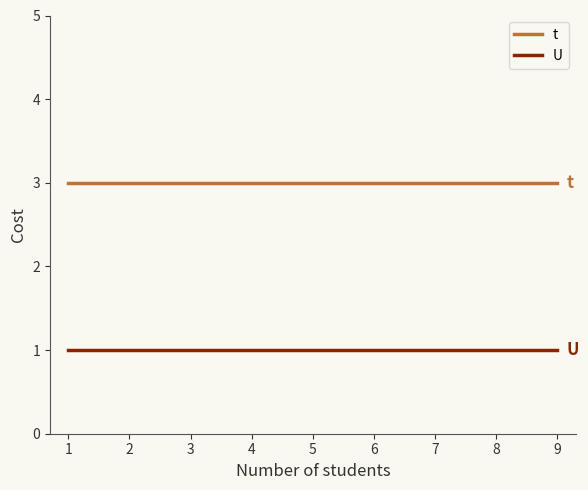

The value of t at 8 is 1. True or false?

False